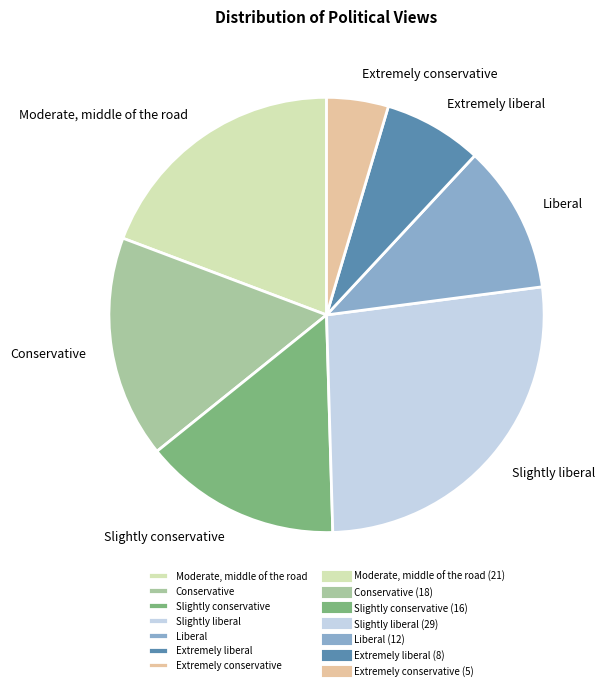

Is there any slice that represents more than half of the pie?

No